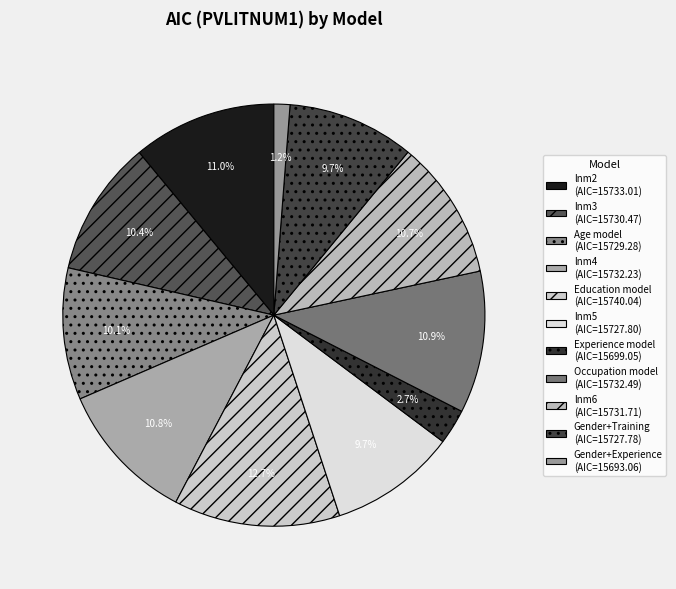

Is it true that lnm6 is 16% of the pie?

False